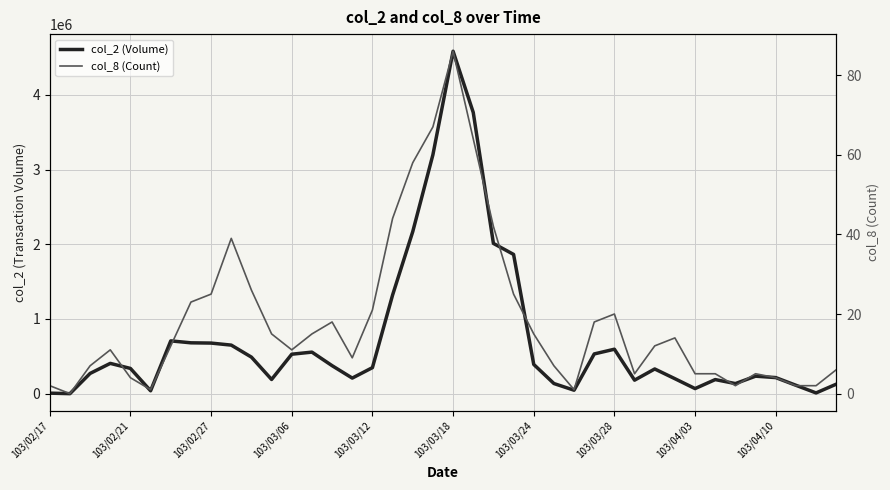

What is the average value of the col_2 (Volume) series?

721748